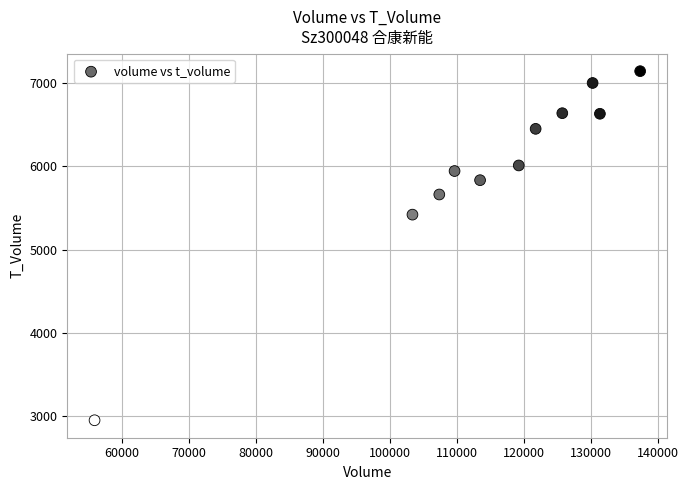

What Y value in the scatter plot is closest to 5045?

5419